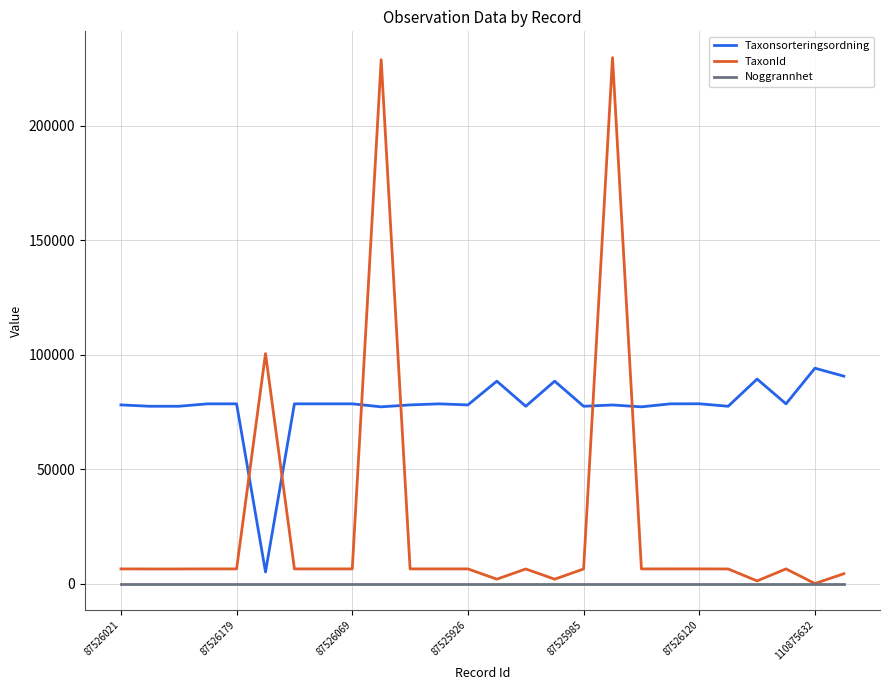

Which series has the largest range (max minus min)?

TaxonId